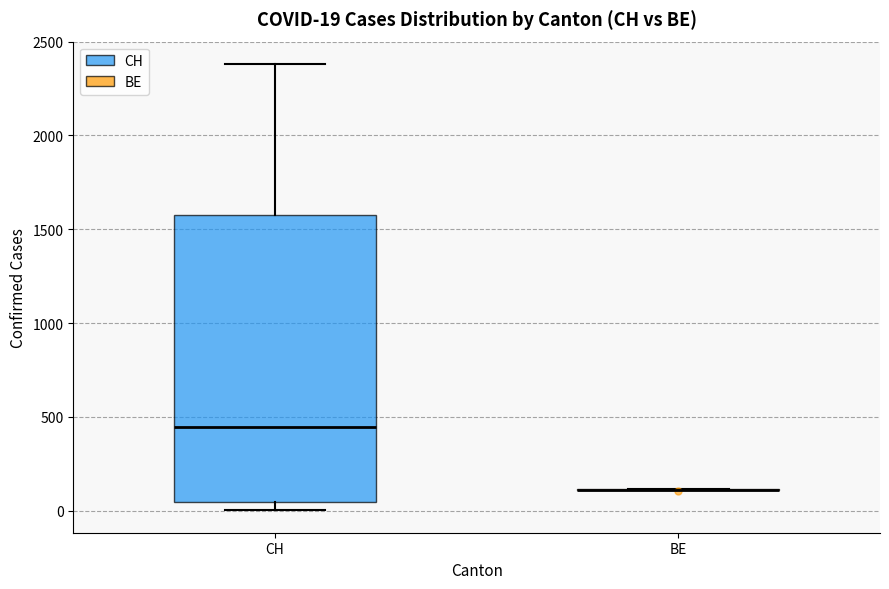

Which box is the tallest, from its lower edge to its upper edge?

CH